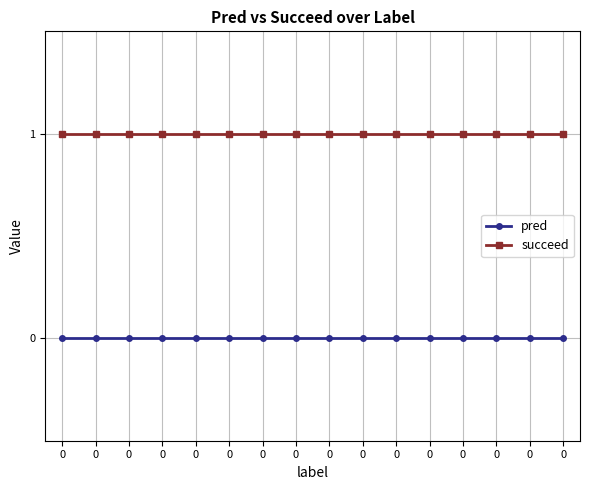

What is the spread (max minus min) of values at 0?

1